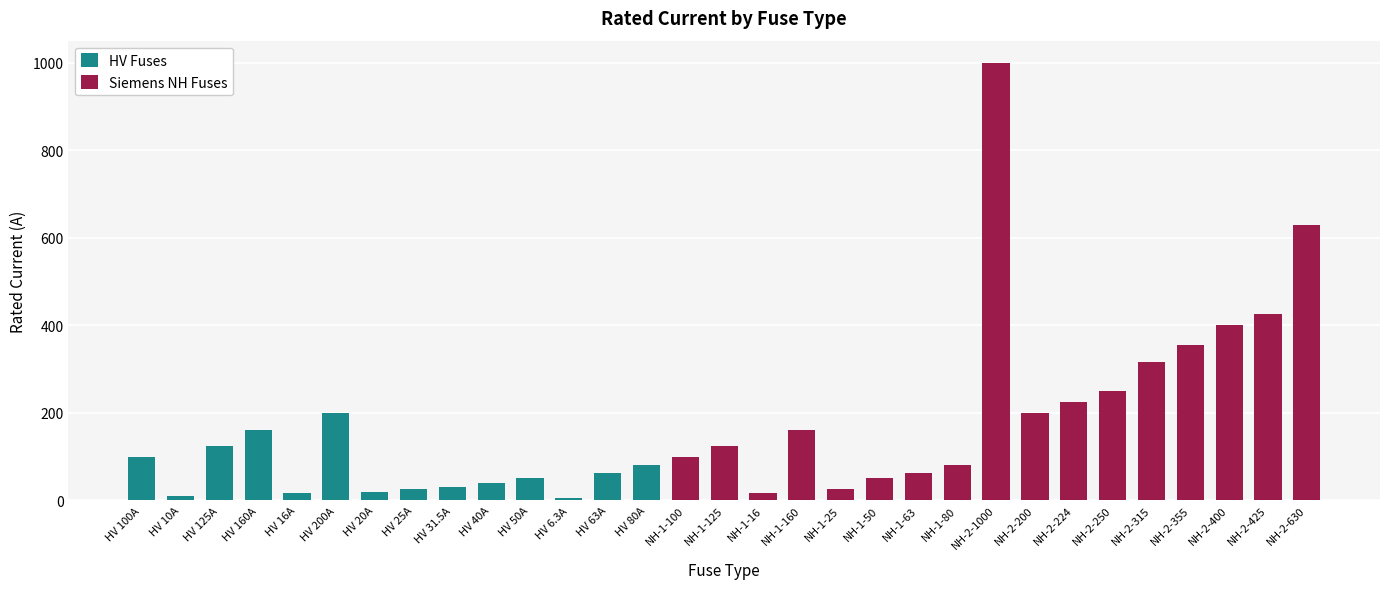

Between HV 6.3A and NH-1-125, which is larger?

NH-1-125